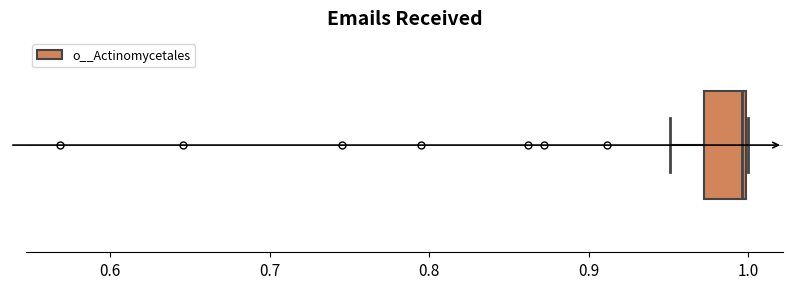

Transcribe this box plot: give where the median line is, the range the box spans, and where the two whiskers end, as read against the x-axis. The values are not printed on the chart, so give them approximately, as read against the axis.

median 1.00, box 0.97 to 1.00, whiskers 0.95 to 1.00